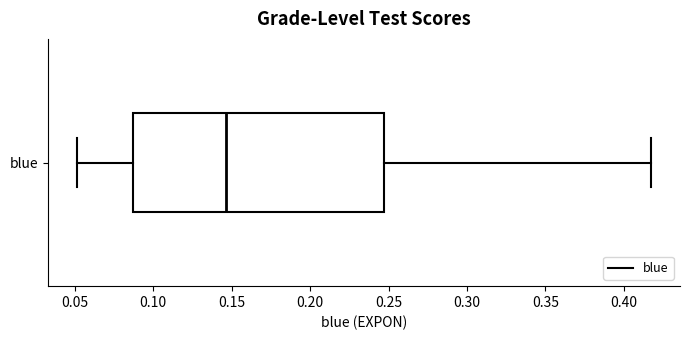

Read this box plot against the x-axis: the position of the median line, the range covered by the box, and the ends of both whiskers. The values are not printed on the chart, so give them approximately, as read against the axis.

median 0.145, box 0.085 to 0.245, whiskers 0.050 to 0.415